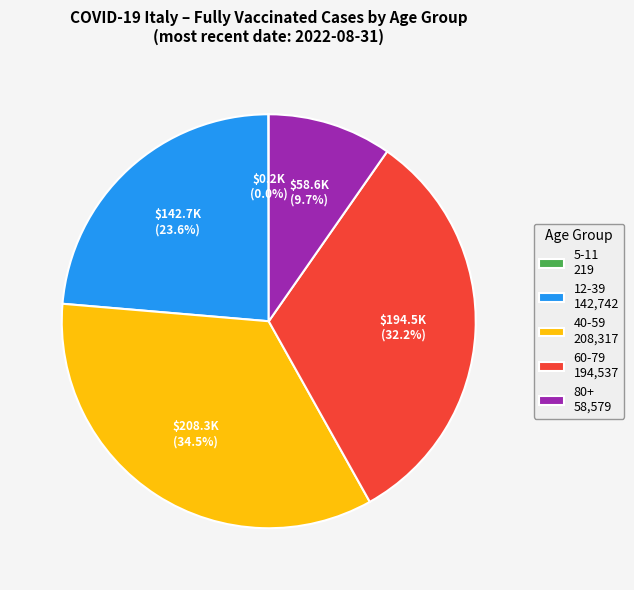

What is the ratio of the value at 40-59 to the value at 80+?

3.6